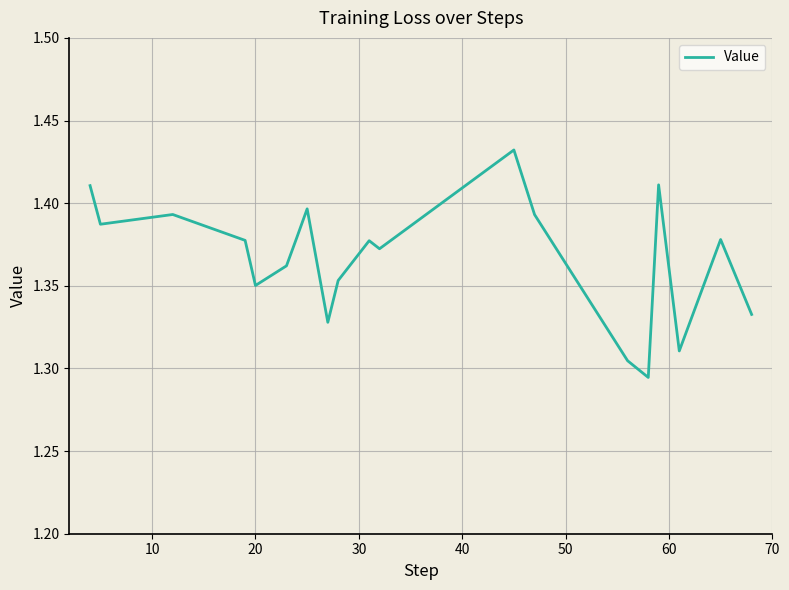

How many lines are shown in the chart?

1